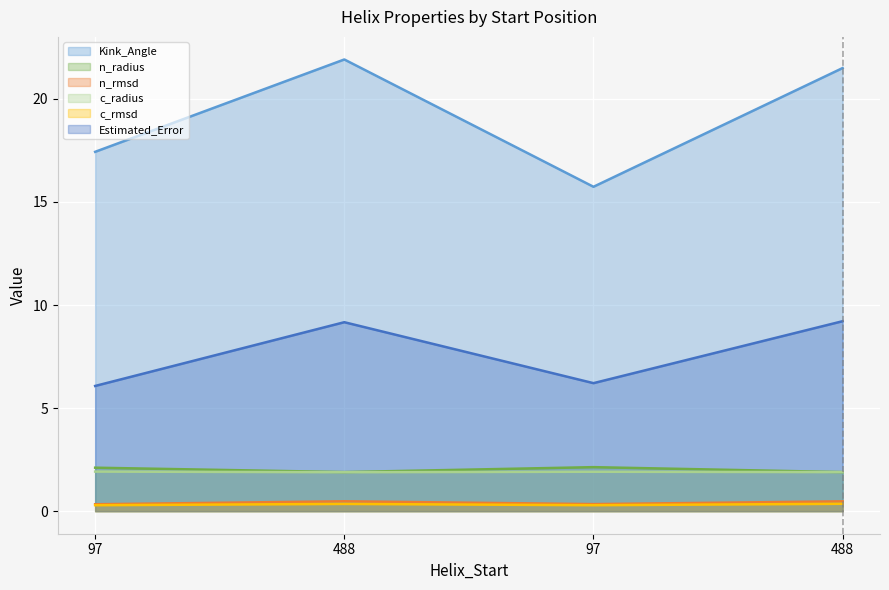

How many lines are shown in the chart?

6